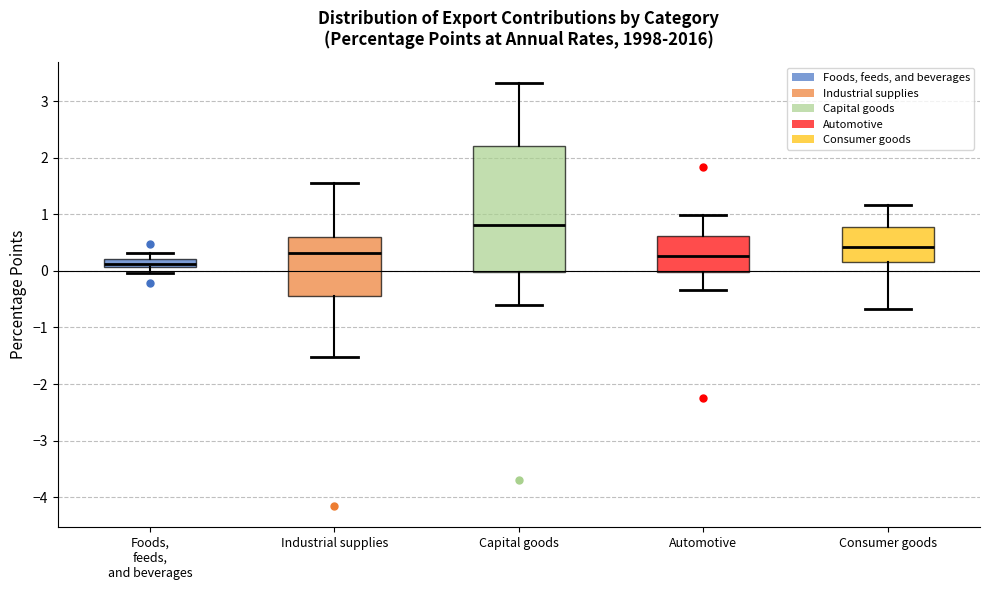

Where does the lower whisker of the box for Automotive end on the y-axis? The values are not printed on the chart, so give them approximately, as read against the axis.

-0.3